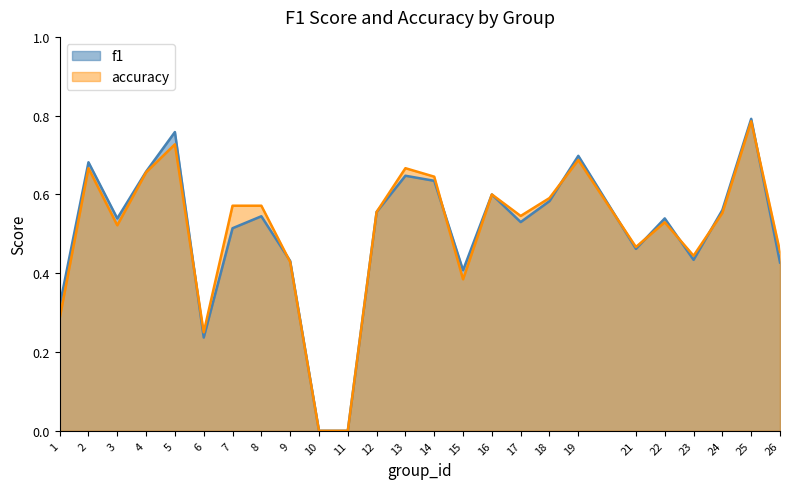

How many interior local peaks does the accuracy series have?

7